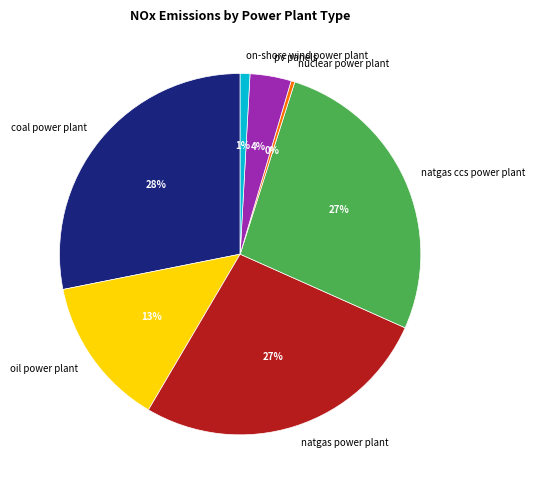

To the nearest percent, what is the difference between the natgas ccs power plant and pv panels slice percentages?

23%